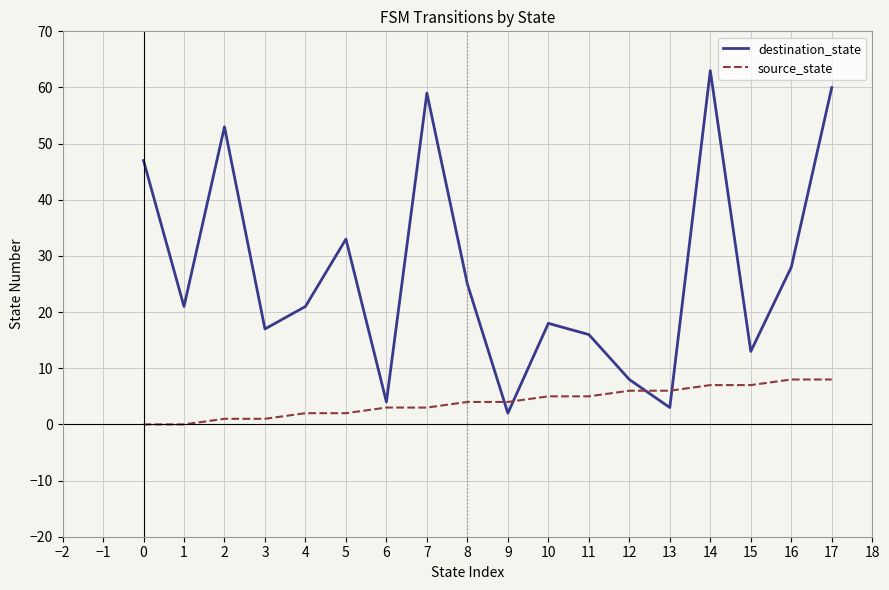

Which label corresponds to the largest value in the chart?

14